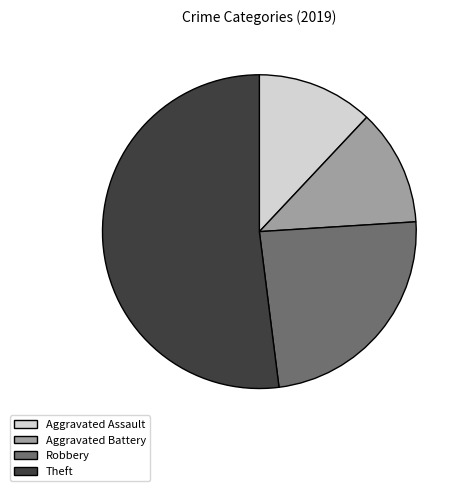

Which slice is the largest?

Theft